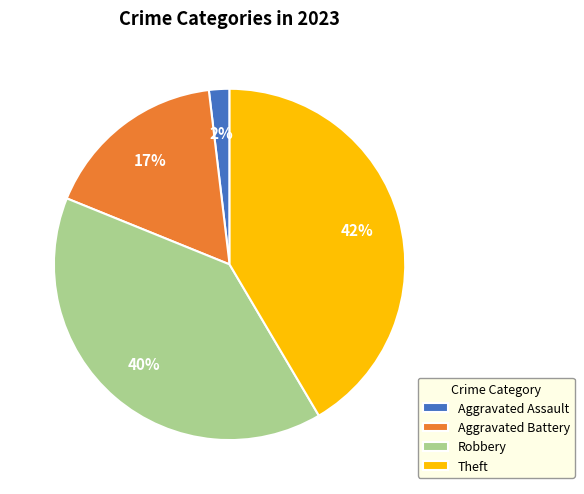

Does any single category account for the majority?

No